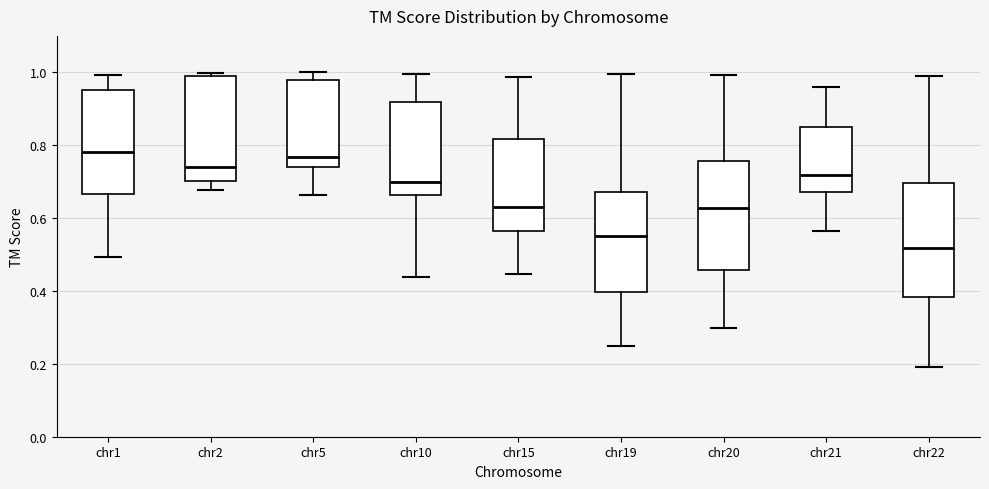

Where is the upper edge of the box for chr10 on the y-axis? The values are not printed on the chart, so give them approximately, as read against the axis.

0.92